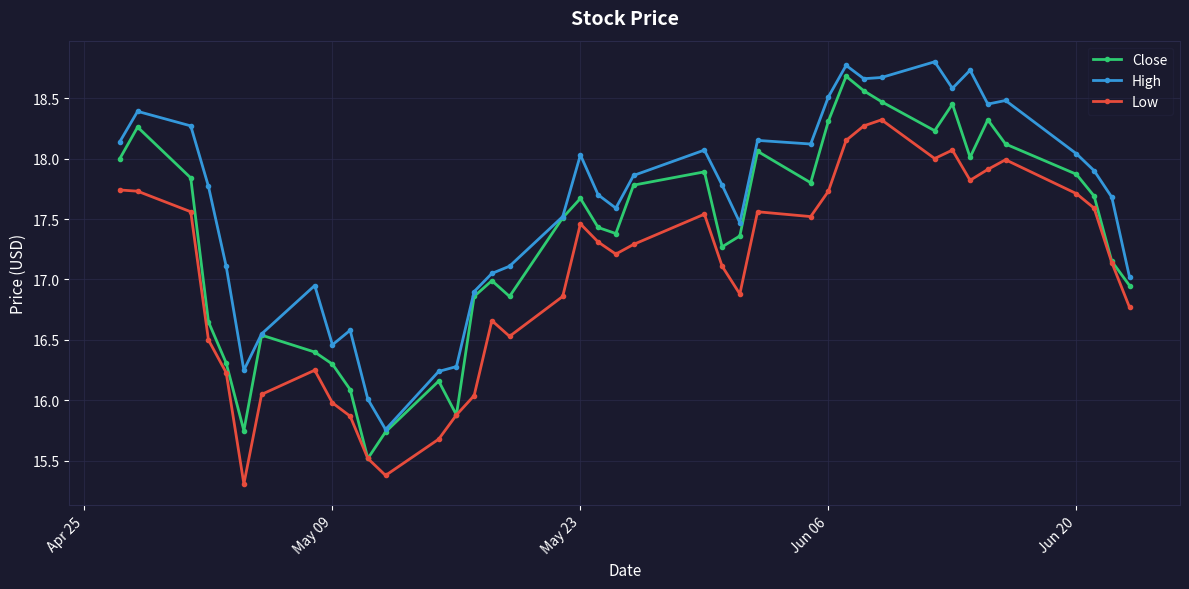

True or false: Low and High cross at least once.

False